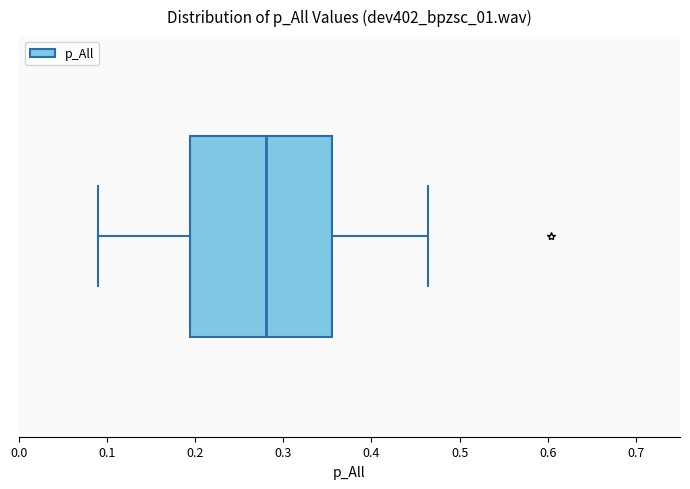

Where is the right edge of the box on the x-axis? The values are not printed on the chart, so give them approximately, as read against the axis.

0.36